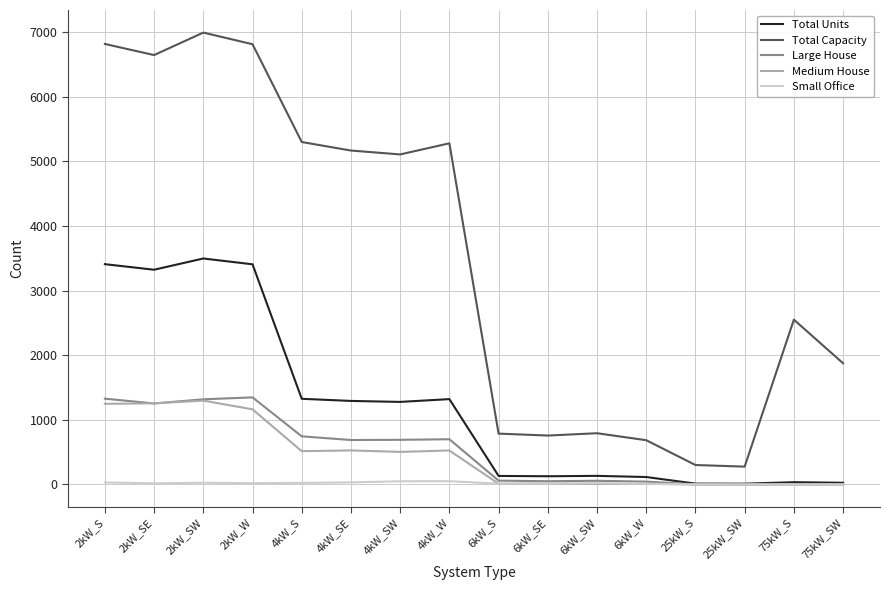

What is the average value of the Total Units series?

1215